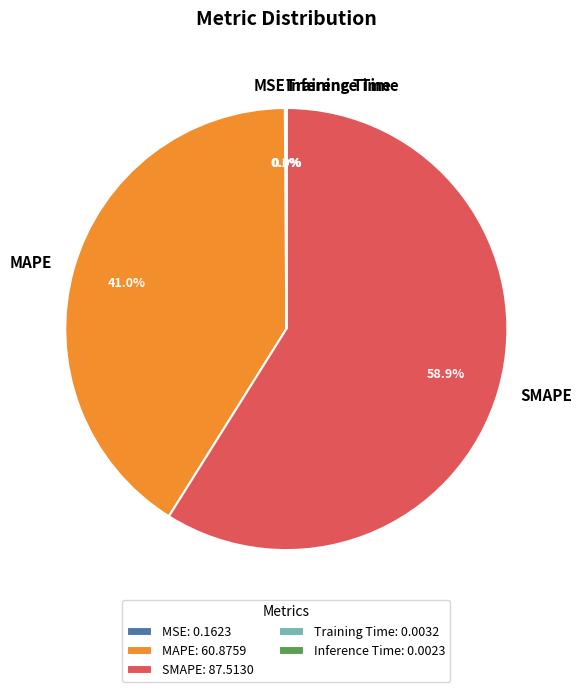

Which slice represents more than half of the pie?

SMAPE